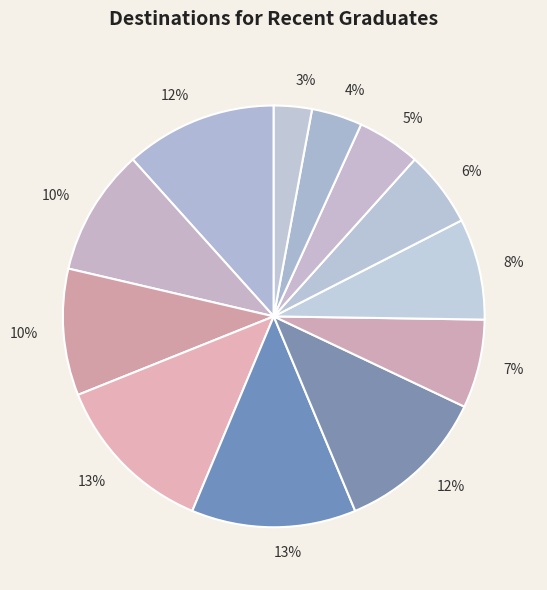

How many slices are in this pie chart?

12